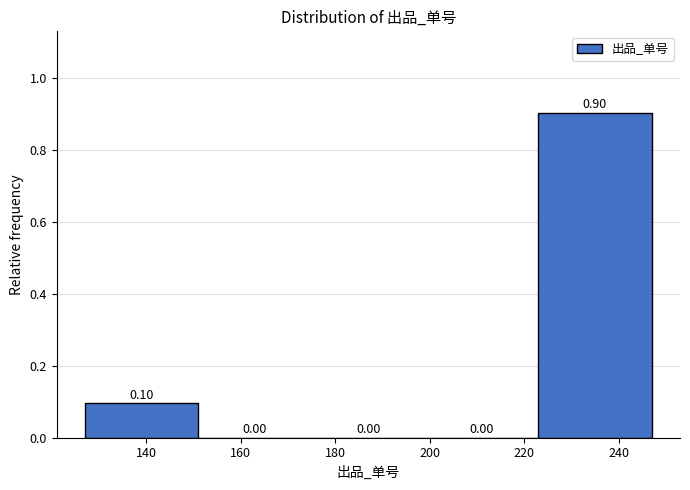

Which range on the x-axis has the tallest bar?

223 to 247